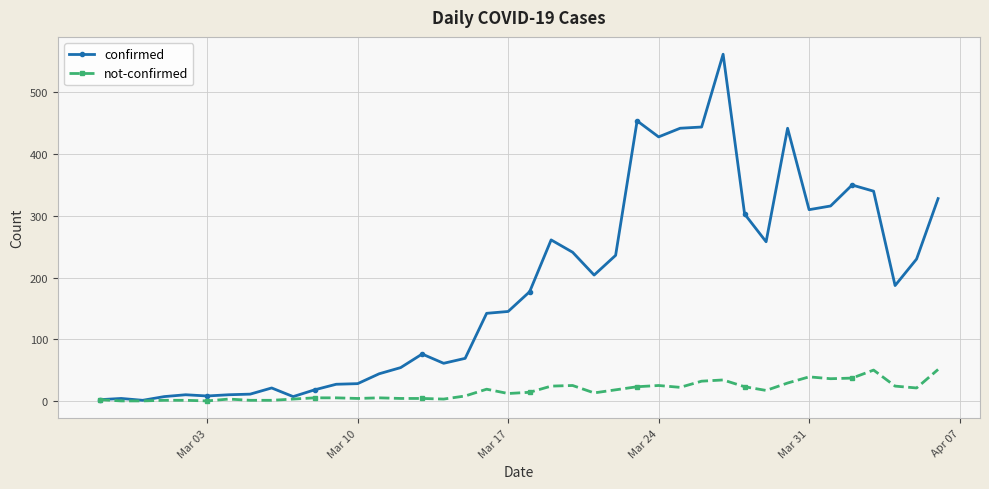

Which series has the largest total across all categories?

confirmed